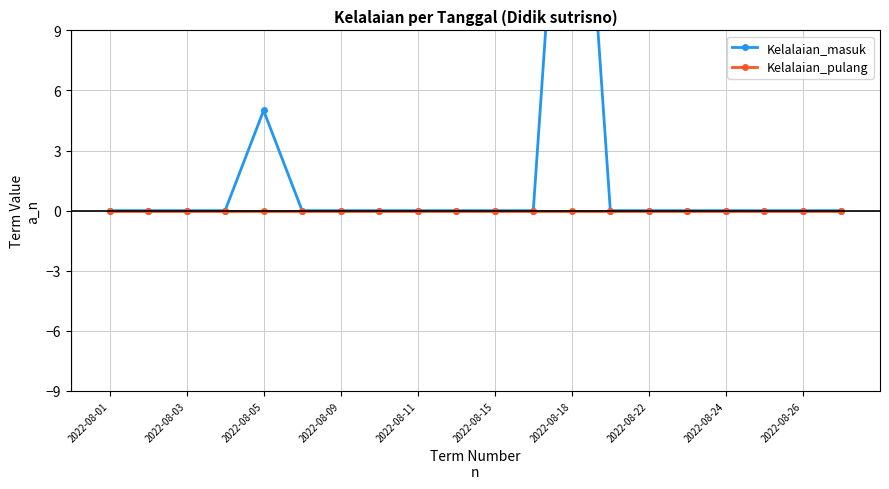

Is it true that Kelalaian_masuk equals 2 at 2022-08-05?

False